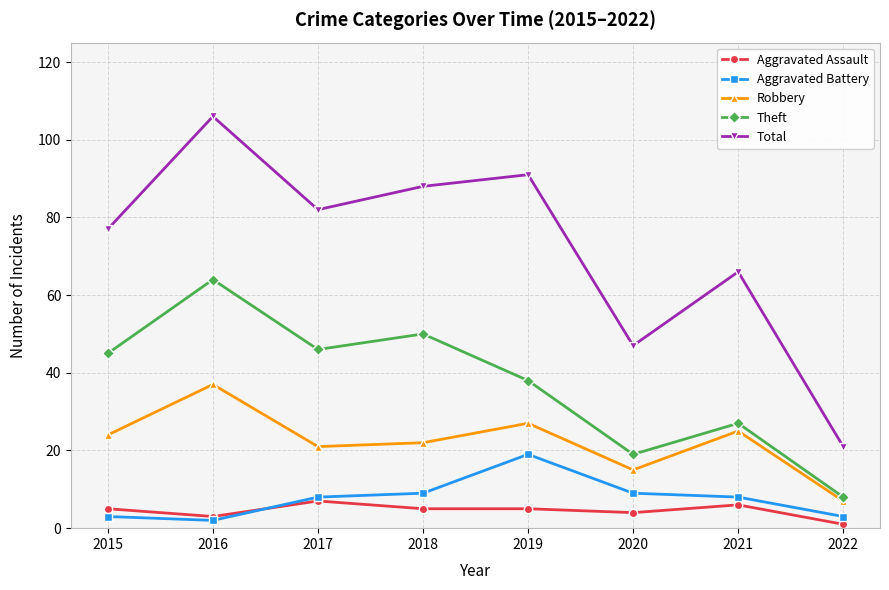

Is the value of Aggravated Assault at 2015 greater than the value of Total at 2022?

No